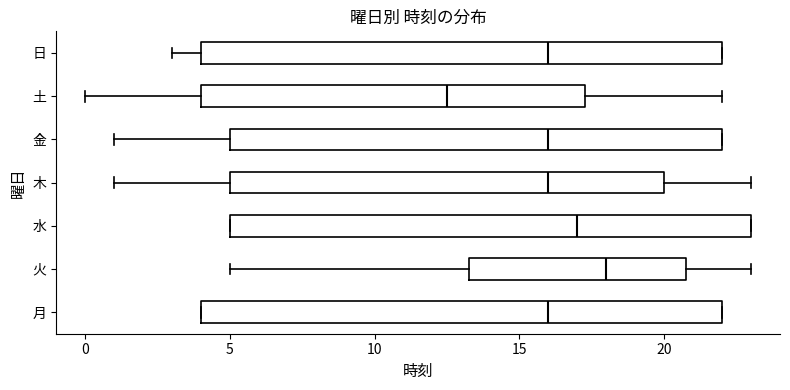

Which box has the furthest to the left median line?

土